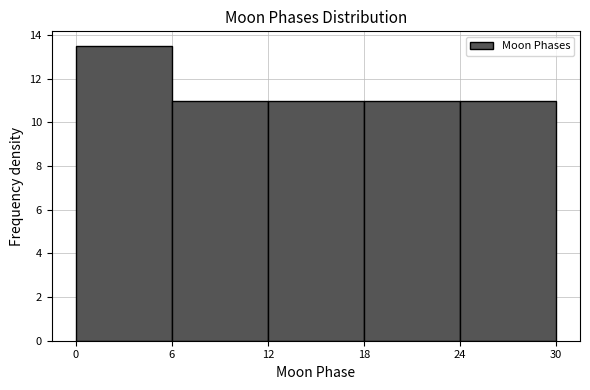

What is the height of the bar covering 12 to 18 on the x-axis? The values are not printed on the chart, so give them approximately, as read against the axis.

11.0